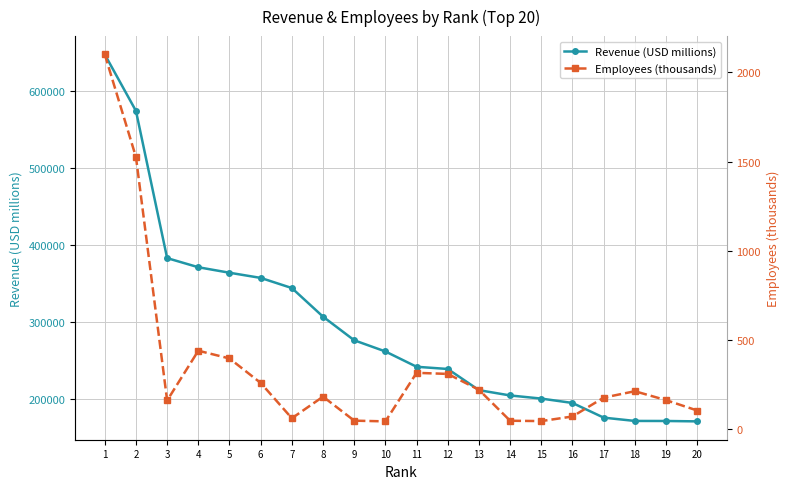

What is the value of the Employees (thousands) point at the 4th from the left?

440.0